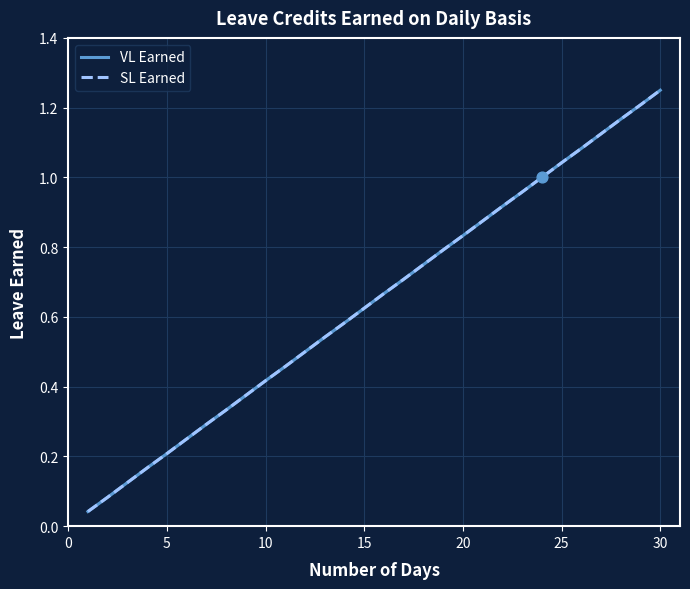

Is this an area chart (filled region under the line)?

No